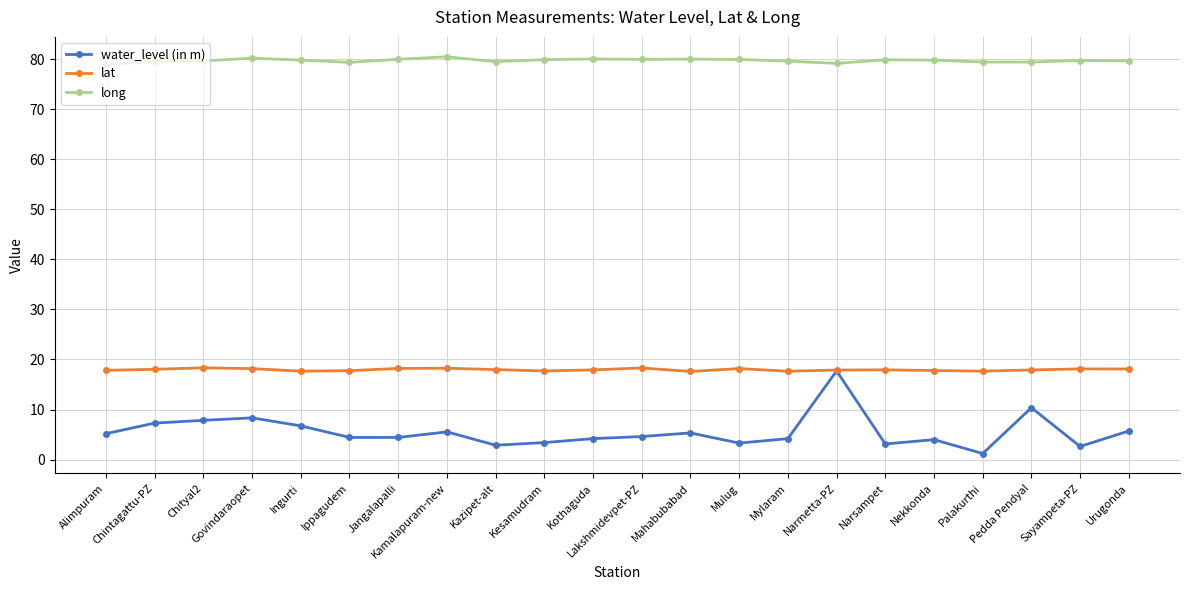

Which category has the lowest value across all series?

Palakurthi